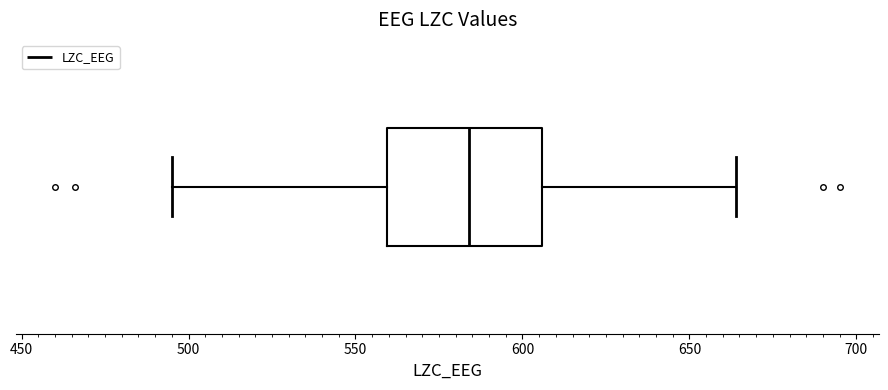

Read this box plot against the x-axis: the position of the median line, the range covered by the box, and the ends of both whiskers. The values are not printed on the chart, so give them approximately, as read against the axis.

median 585, box 560 to 605, whiskers 495 to 665